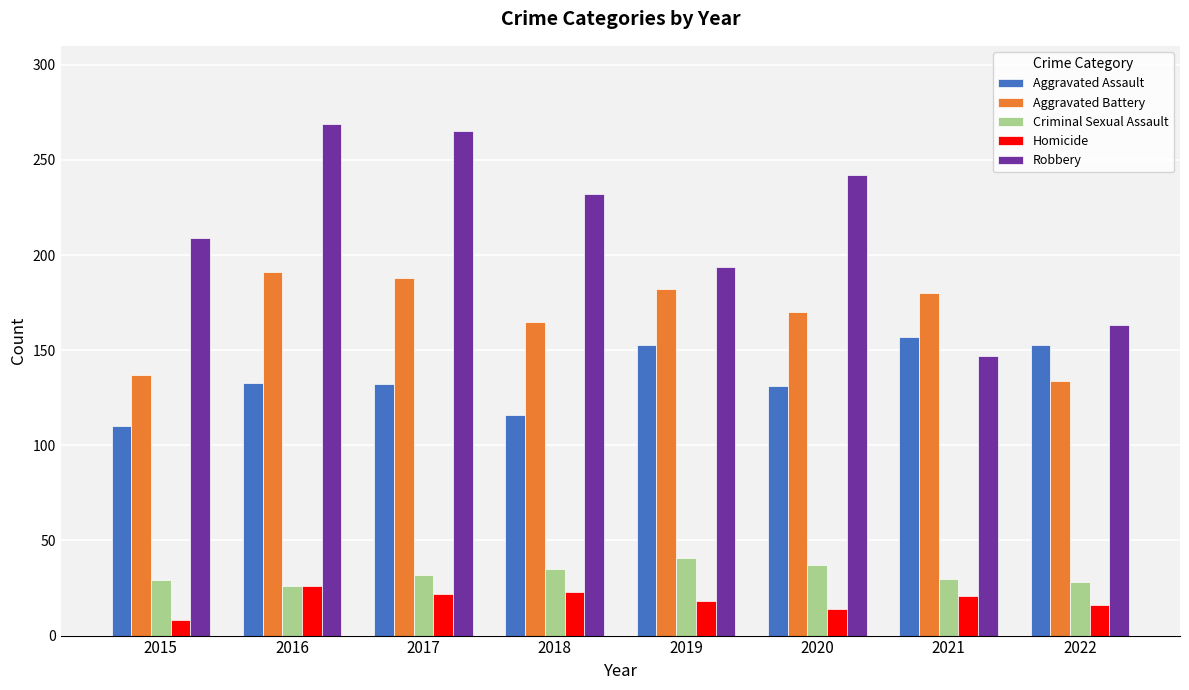

What is the total value across all series at 2019?

588